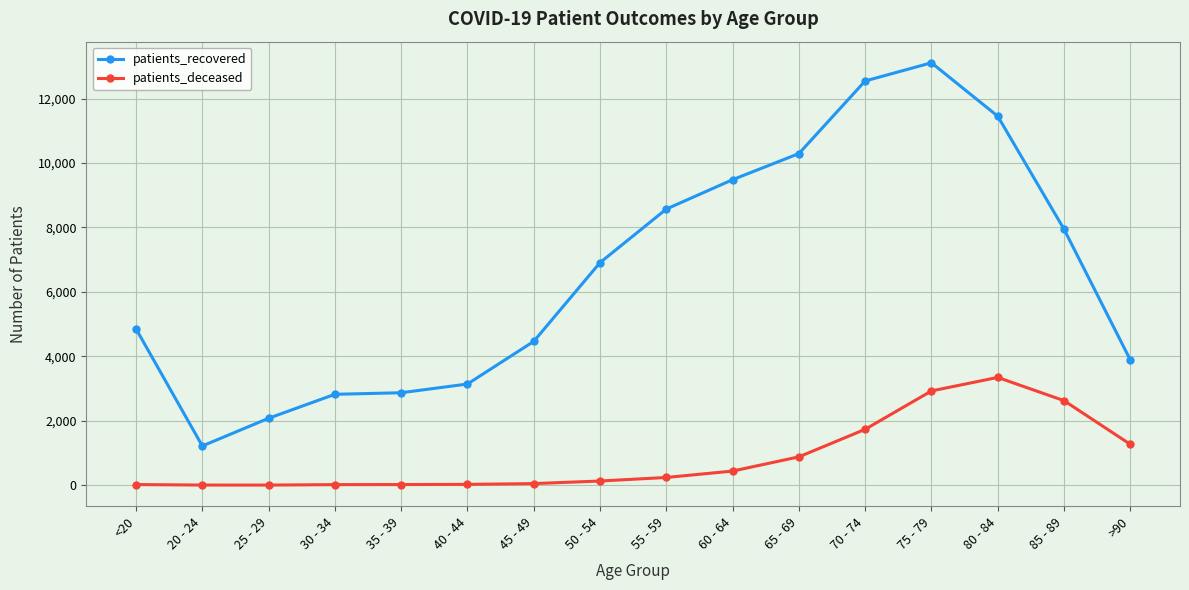

The value of patients_deceased at 85 - 89 is 1253. True or false?

False